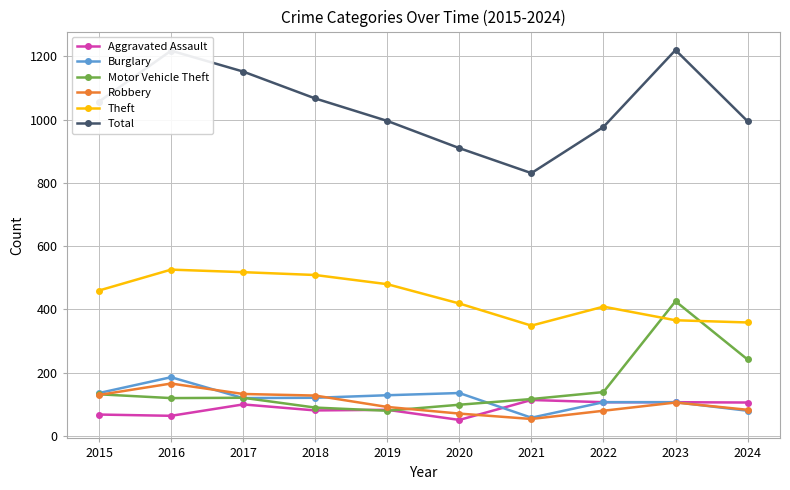

At which label is Robbery closest to 110?

2023